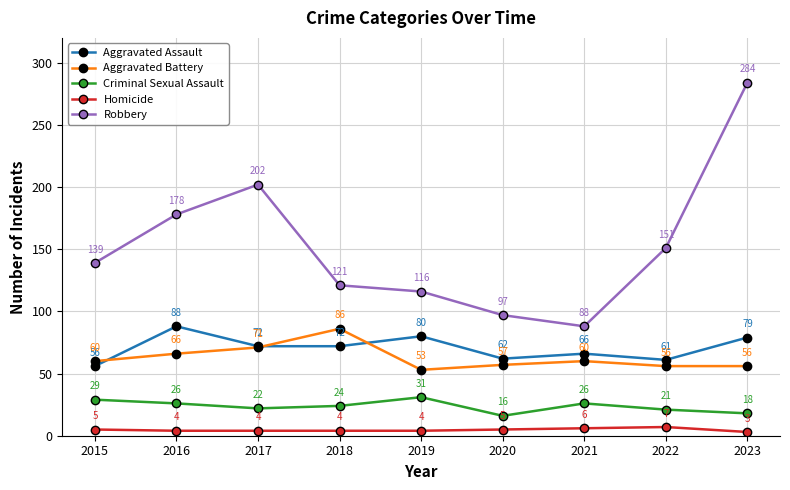

What is the difference between the maximum and minimum values in the Aggravated Assault series?

32